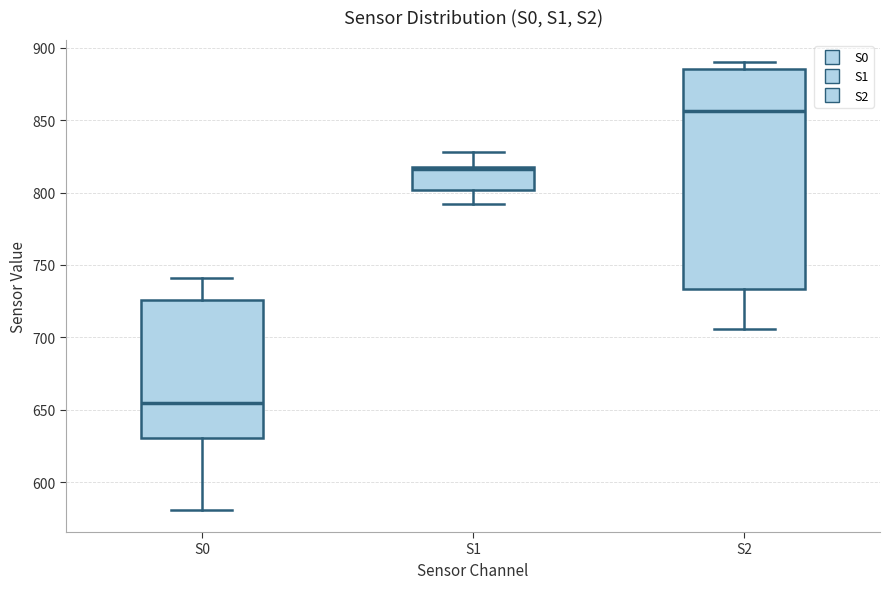

Reading left to right, transcribe this box plot: for each box, give where its median line is, the range the box spans, and where its two whiskers end, as read against the y-axis. The values are not printed on the chart, so give them approximately, as read against the axis.

S0: median 655, box 630 to 725, whiskers 580 to 740
S1: median 815, box 800 to 820, whiskers 790 to 830
S2: median 855, box 735 to 885, whiskers 705 to 890